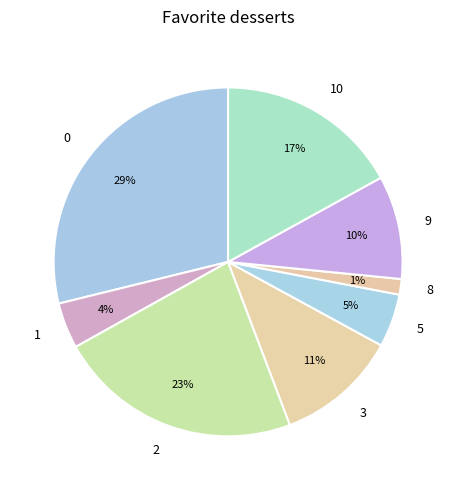

Is there a majority slice in this chart?

No